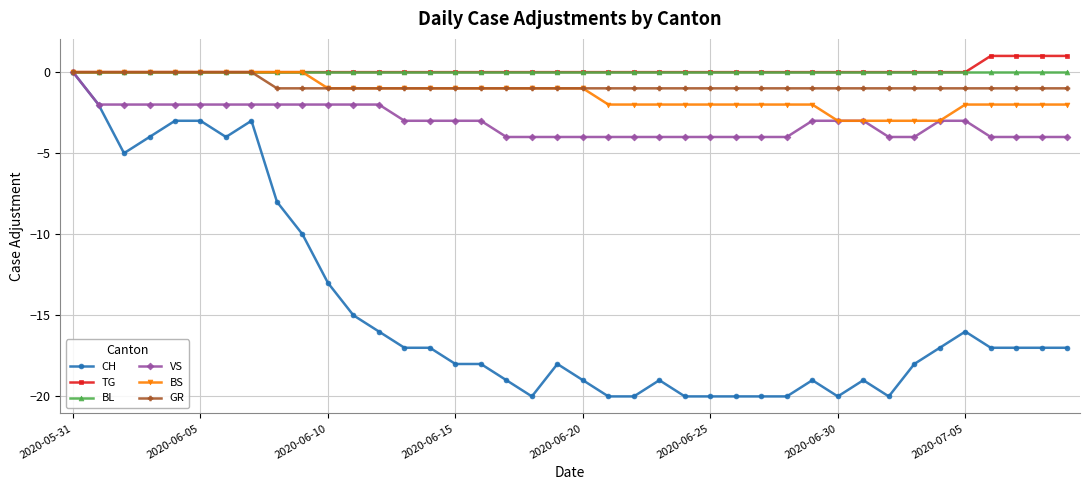

What is the minimum value shown in the chart?

-20